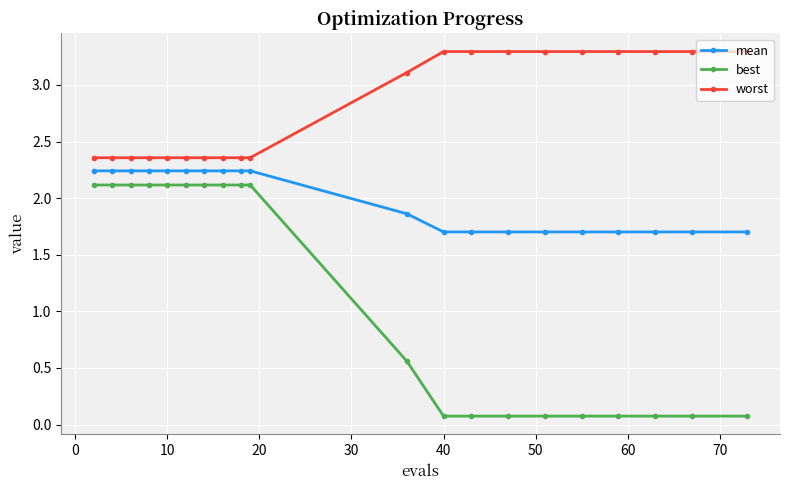

What is the highest value of the worst series?

3.3